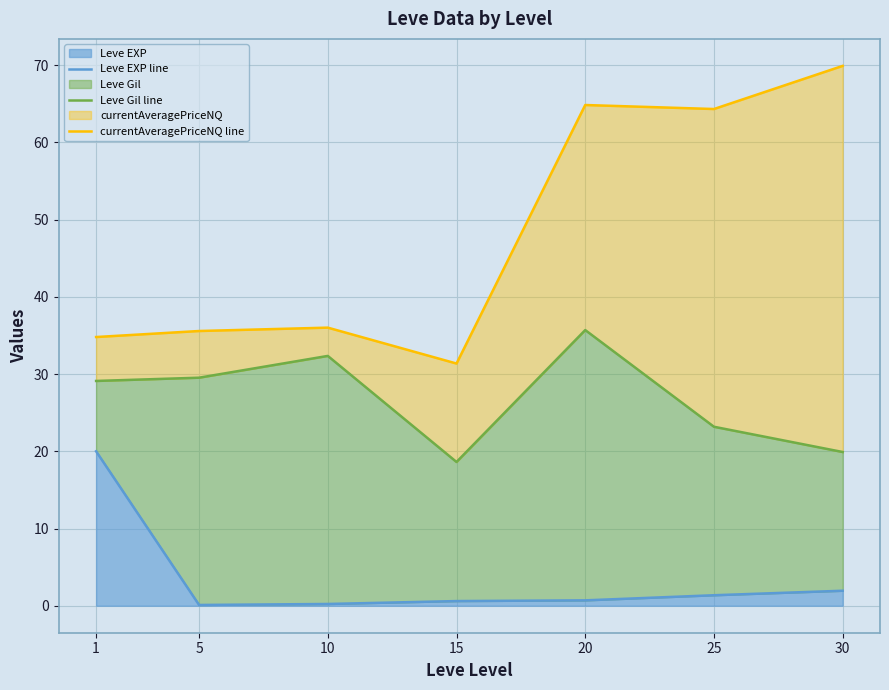

Which category has the lowest value in the Leve Gil line series?

15